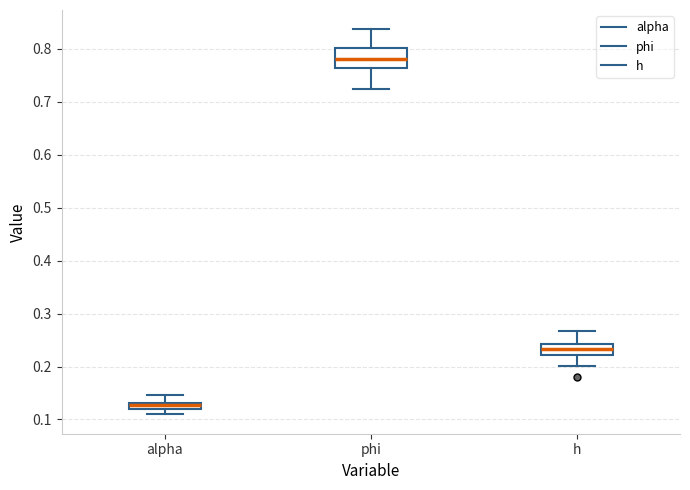

Which box's median line is the highest?

phi